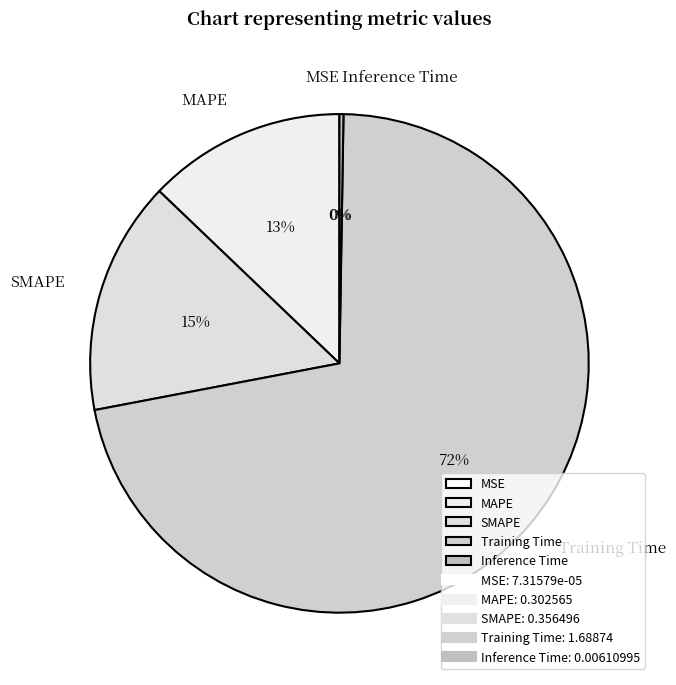

What is the majority slice?

Training Time